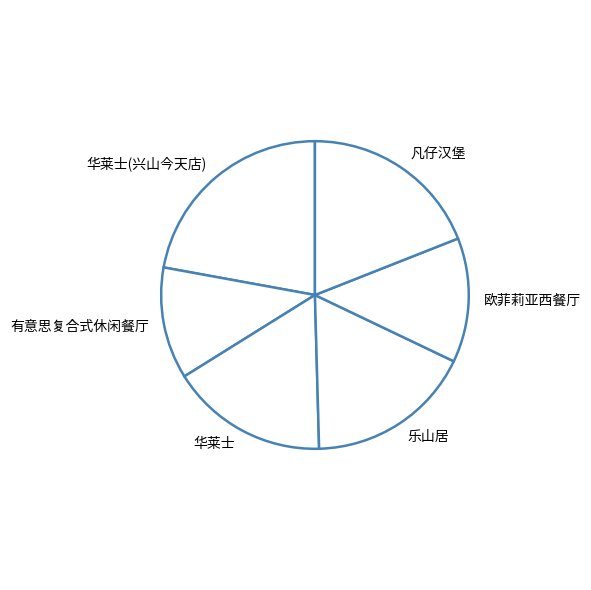

Is the sum of 乐山居 and 华莱士(兴山今天店) greater than half?

No